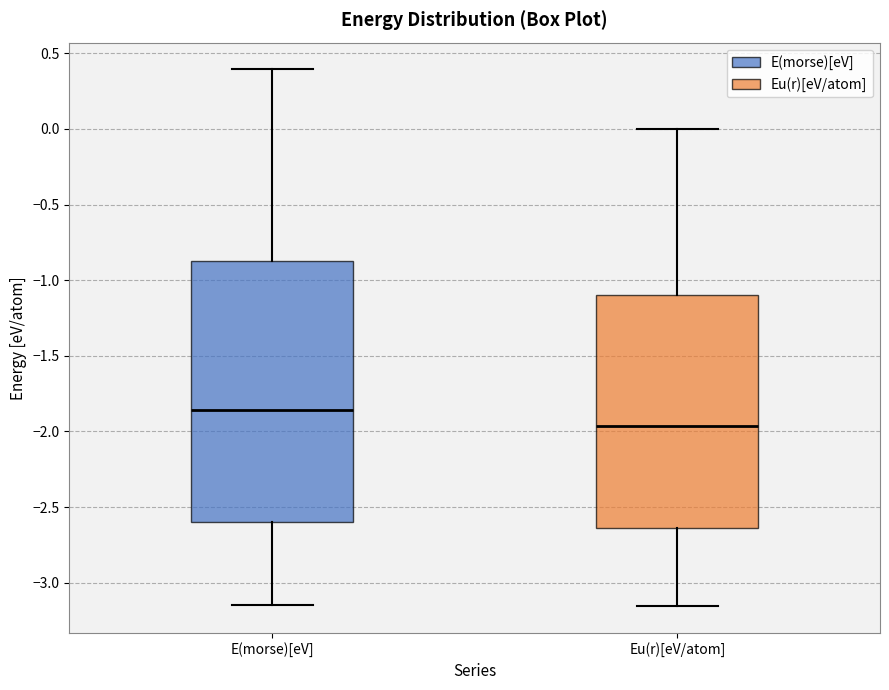

Reading left to right, read every box against the y-axis: the position of its median line, the range the box covers, and the ends of its whiskers. The values are not printed on the chart, so give them approximately, as read against the axis.

E(morse)[eV]: median -1.85, box -2.60 to -0.90, whiskers -3.15 to 0.40
Eu(r)[eV/atom]: median -1.95, box -2.65 to -1.10, whiskers -3.15 to 0.00